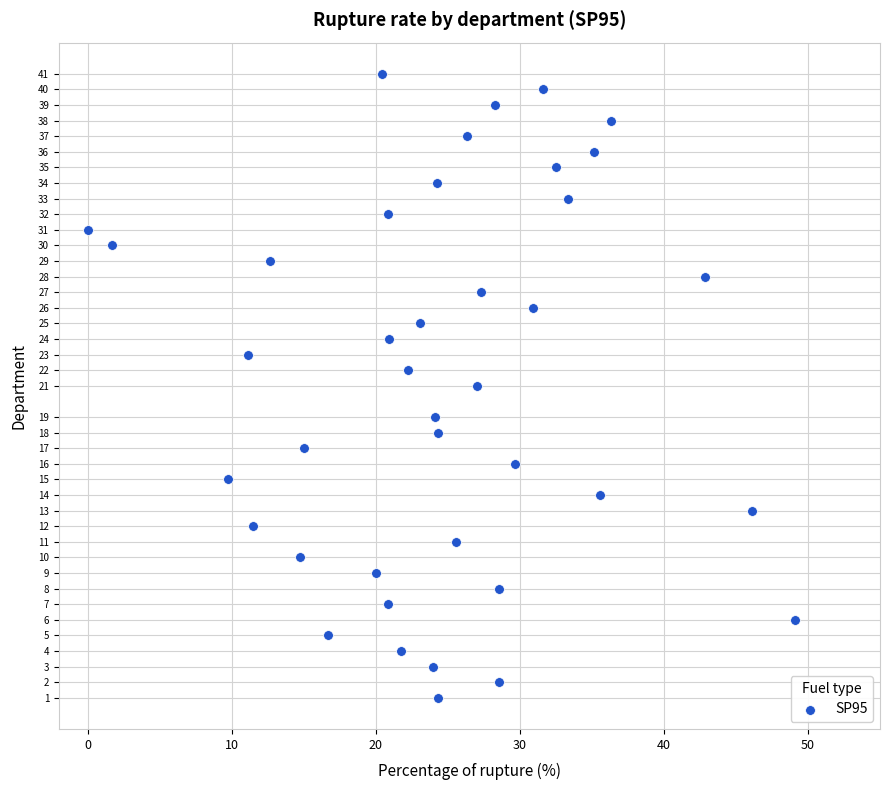

What is the range of Y values (max minus min)?

40